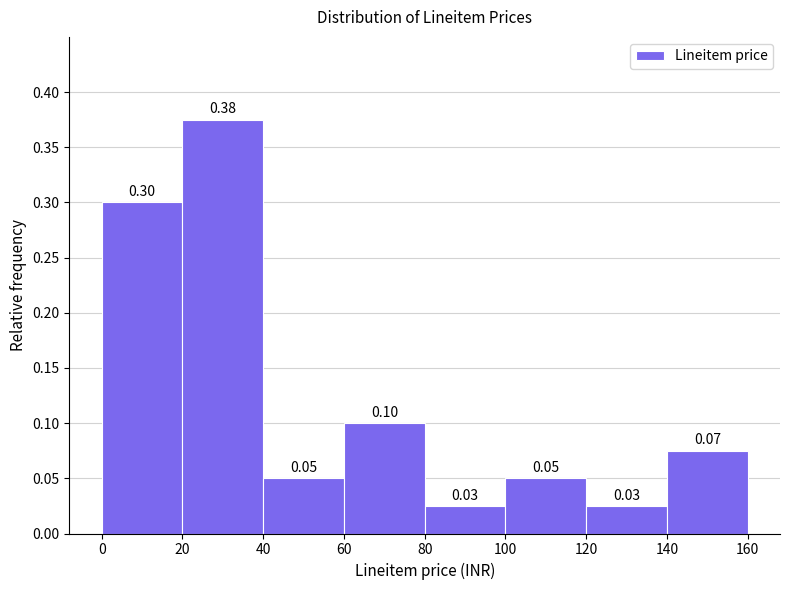

Which range on the x-axis has the tallest bar?

20 to 40